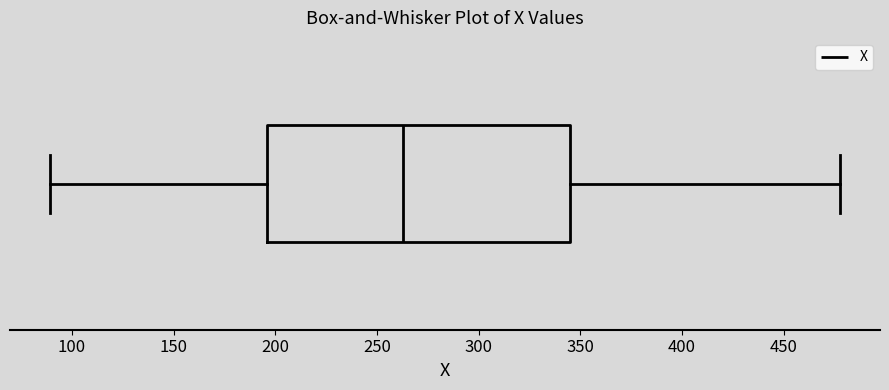

Transcribe this box plot: give where the median line is, the range the box spans, and where the two whiskers end, as read against the x-axis. The values are not printed on the chart, so give them approximately, as read against the axis.

median 265, box 195 to 345, whiskers 90 to 480